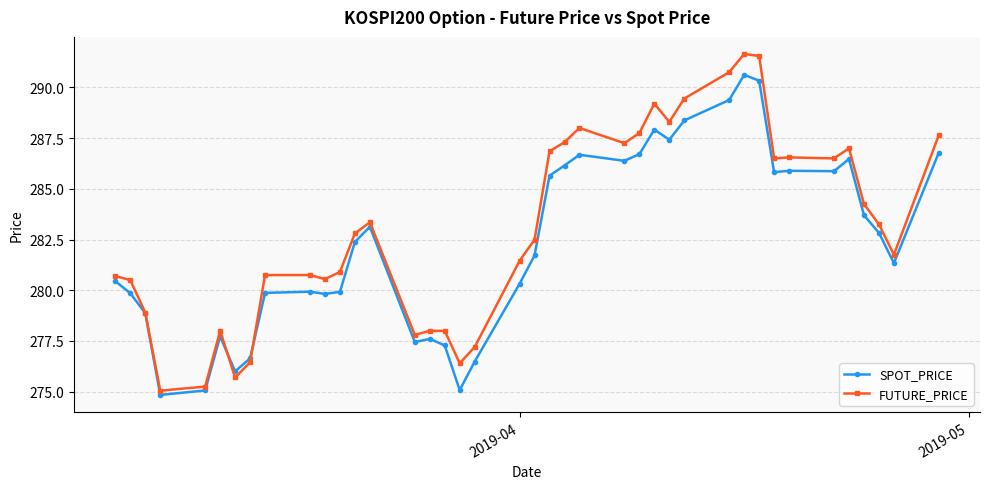

Does the chart have visible grid lines?

Yes